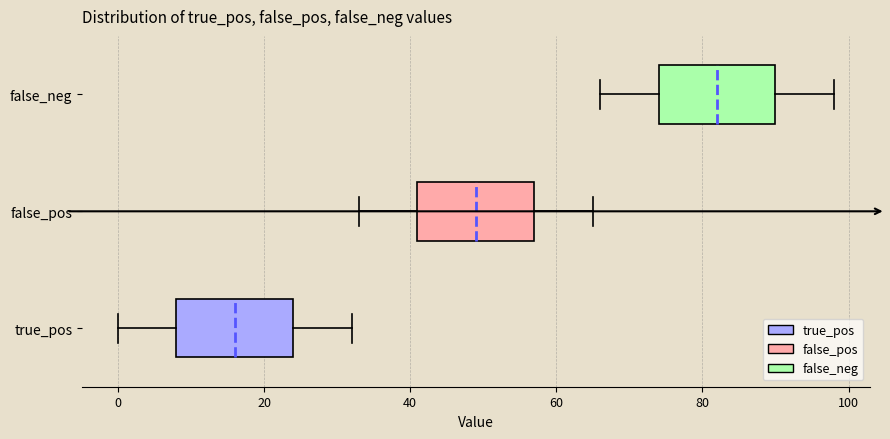

Reading bottom to top, transcribe this box plot: for each box, give where its median line is, the range the box spans, and where its two whiskers end, as read against the x-axis. The values are not printed on the chart, so give them approximately, as read against the axis.

true_pos: median 16, box 8 to 24, whiskers 0 to 32
false_pos: median 50, box 42 to 58, whiskers 34 to 66
false_neg: median 82, box 74 to 90, whiskers 66 to 98